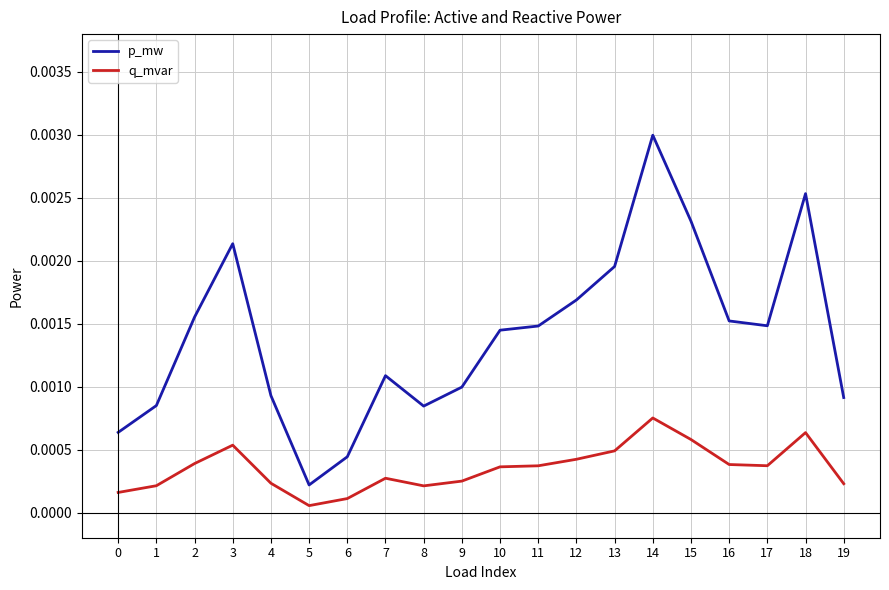

Which series has the largest range (max minus min)?

p_mw